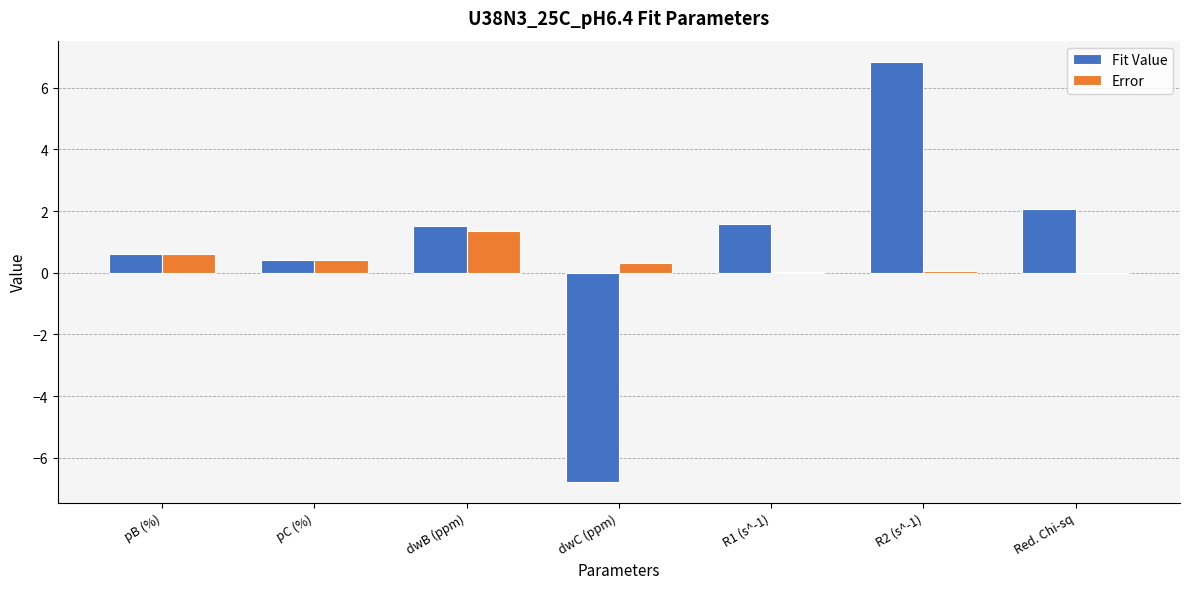

At which category is the sum across all series the highest?

R2 (s^-1)